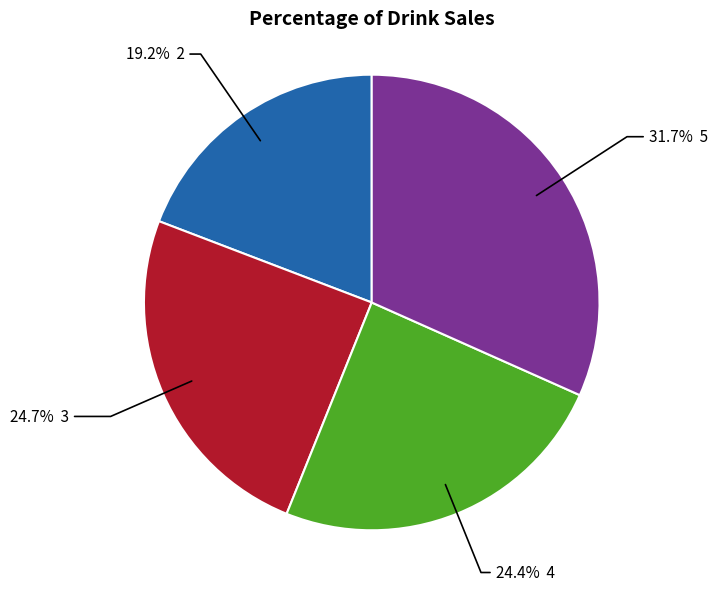

What is the smallest slice in the pie chart?

2